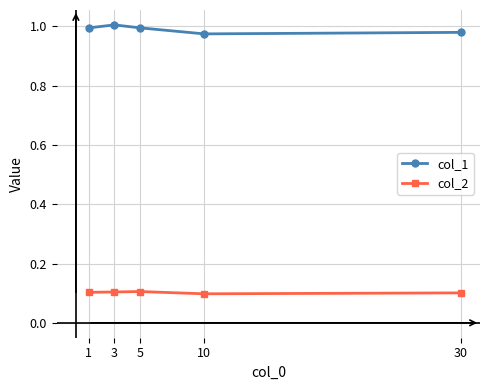

True or false: col_1 and col_2 cross at least once.

False